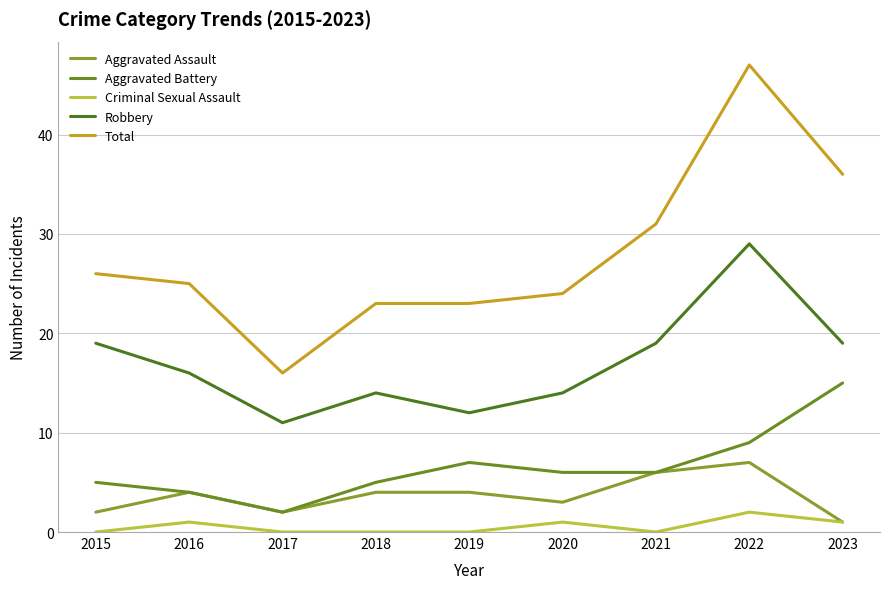

Count the number of data series in this chart.

5